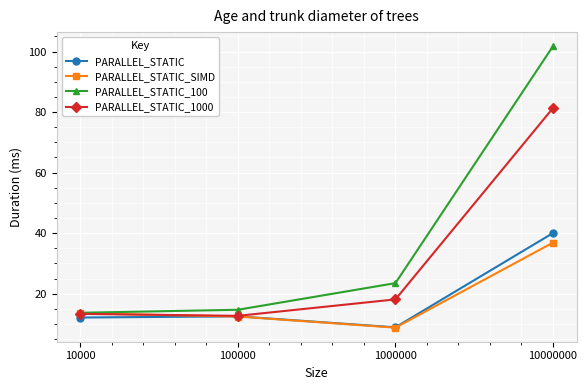

List the series in order of their peak value, highest first.

PARALLEL_STATIC_100, PARALLEL_STATIC_1000, PARALLEL_STATIC, PARALLEL_STATIC_SIMD